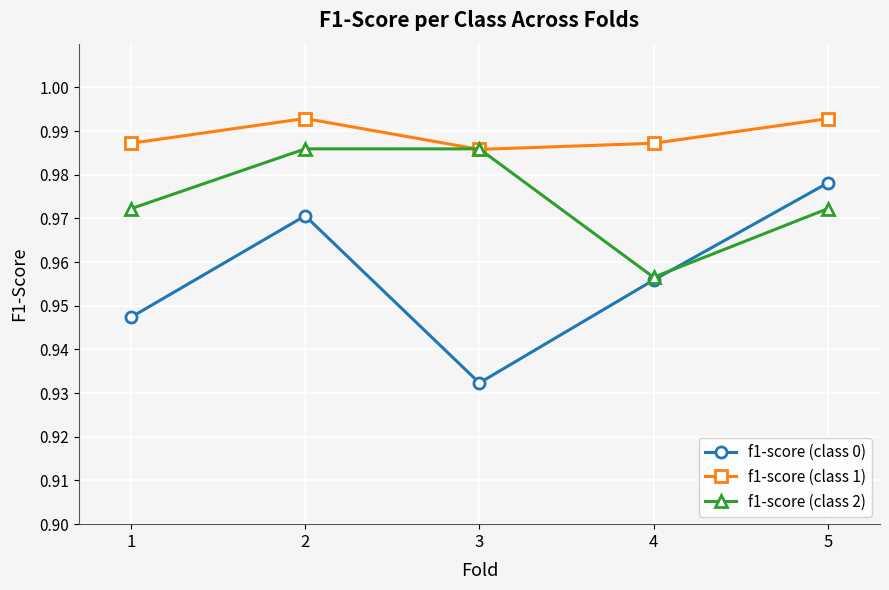

Which series has the widest spread of values?

f1-score (class 0)